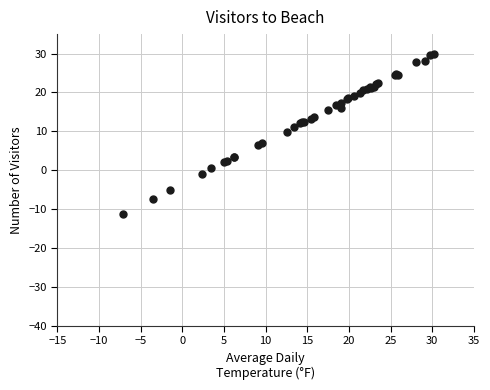

What Y value in the scatter plot is closest to 9?

9.8